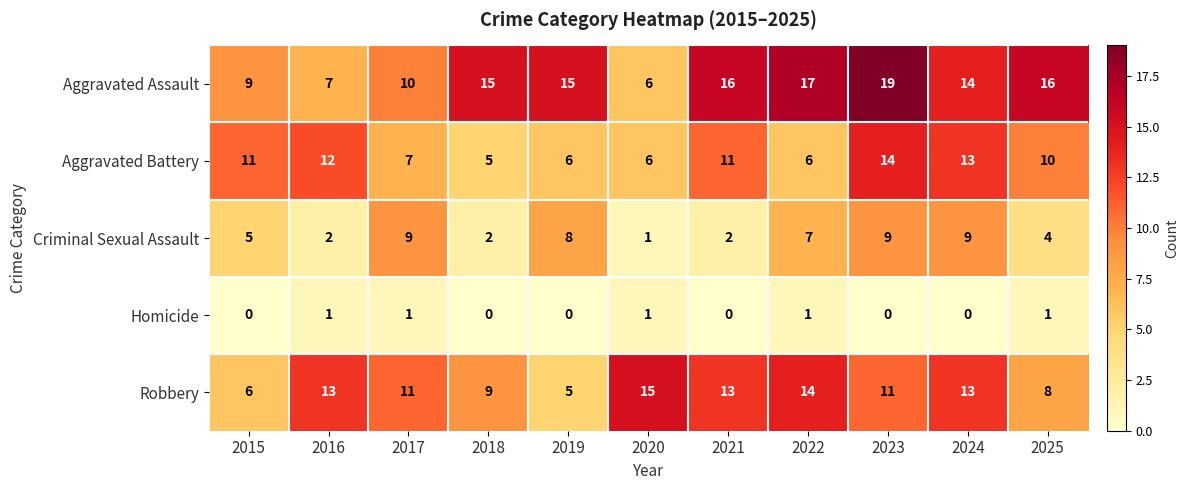

What is the sum of the Robbery values at 2025 and 2017?

19